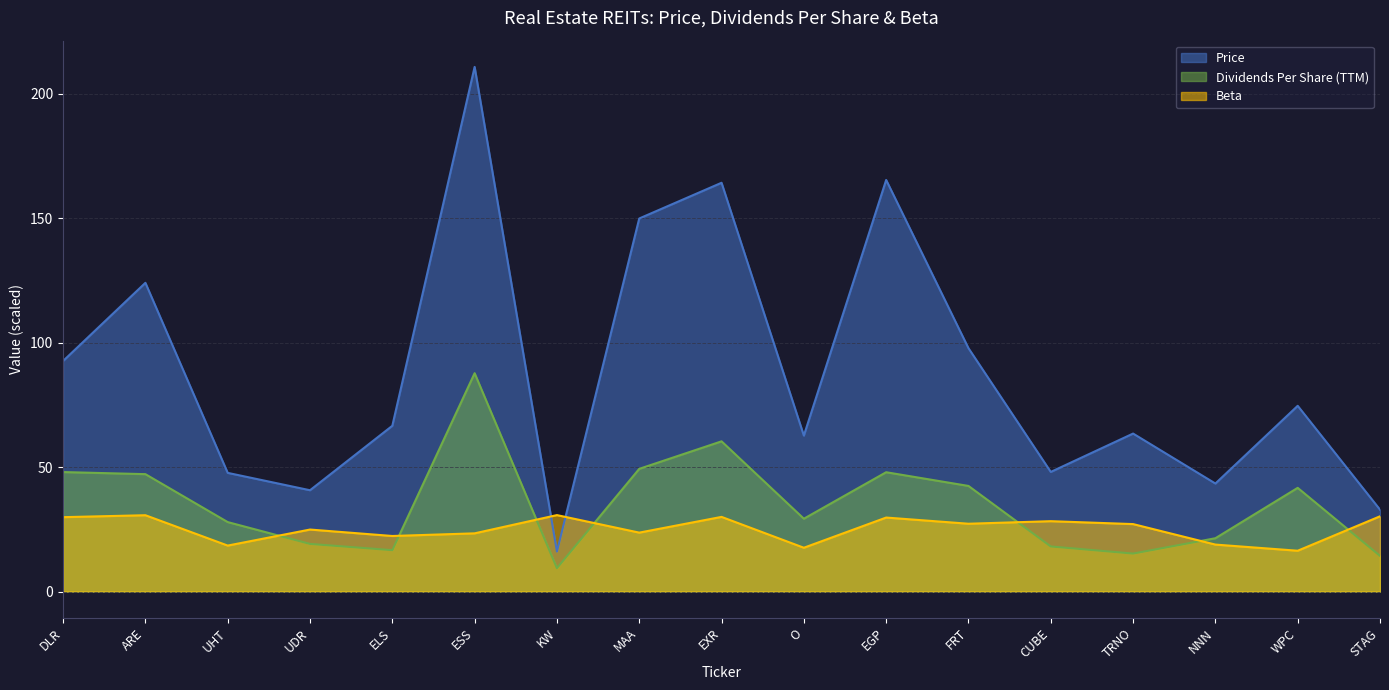

What position from the left is KW?

7